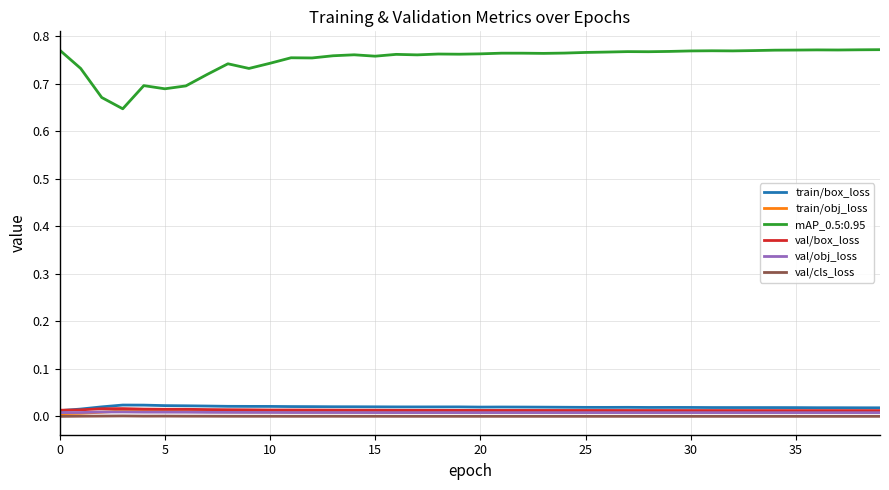

Which series has the largest range (max minus min)?

mAP_0.5:0.95